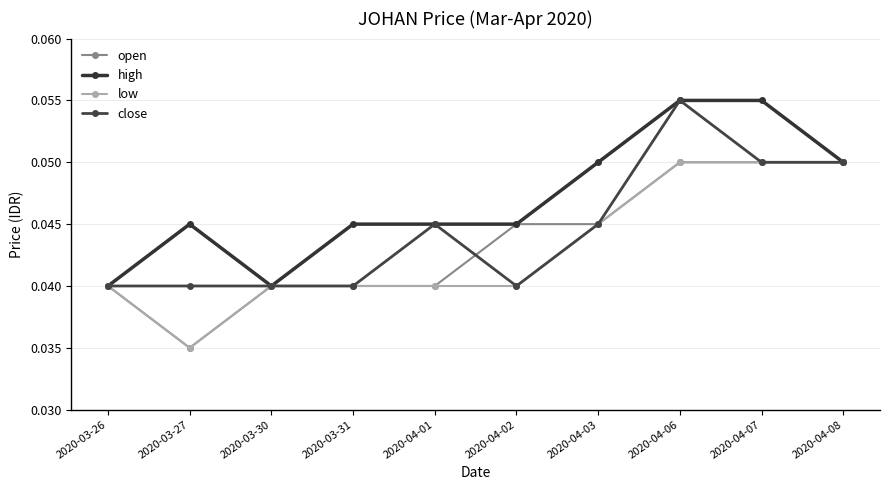

Does the chart display data point markers on the line(s)?

Yes